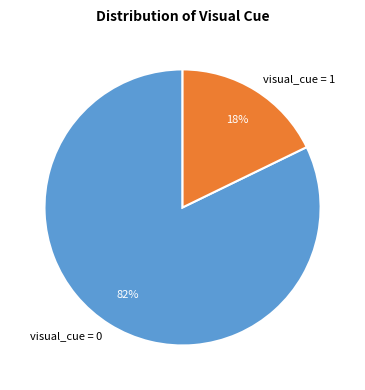

To the nearest percent, what is the average slice percentage?

50%